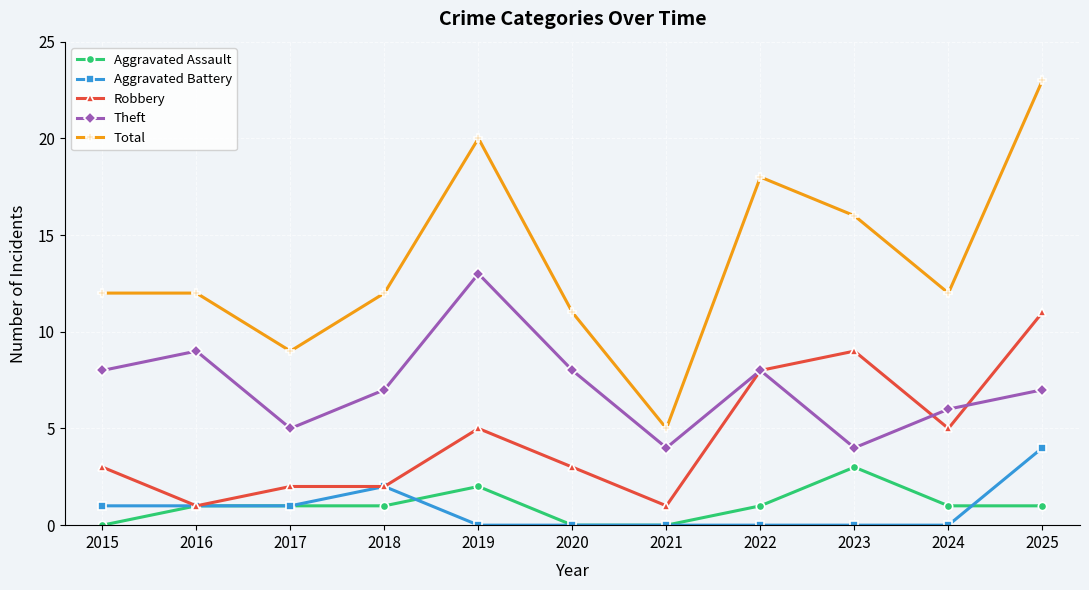

Reading left to right, transcribe all the data shown in this chart.

Aggravated Assault: 2015=0	2016=1	2017=1	2018=1	2019=2	2020=0	2021=0	2022=1	2023=3	2024=1	2025=1
Aggravated Battery: 2015=1	2016=1	2017=1	2018=2	2019=0	2020=0	2021=0	2022=0	2023=0	2024=0	2025=4
Robbery: 2015=3	2016=1	2017=2	2018=2	2019=5	2020=3	2021=1	2022=8	2023=9	2024=5	2025=11
Theft: 2015=8	2016=9	2017=5	2018=7	2019=13	2020=8	2021=4	2022=8	2023=4	2024=6	2025=7
Total: 2015=12	2016=12	2017=9	2018=12	2019=20	2020=11	2021=5	2022=18	2023=16	2024=12	2025=23